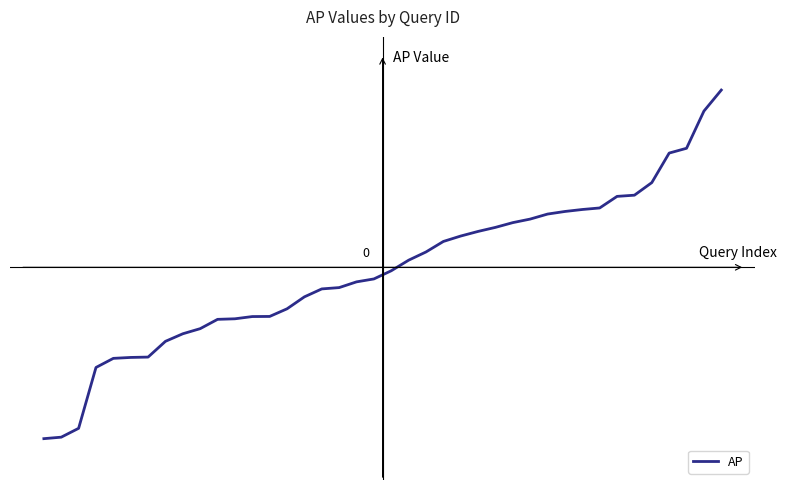

True or false: the data has more than 0 interior local peaks.

False